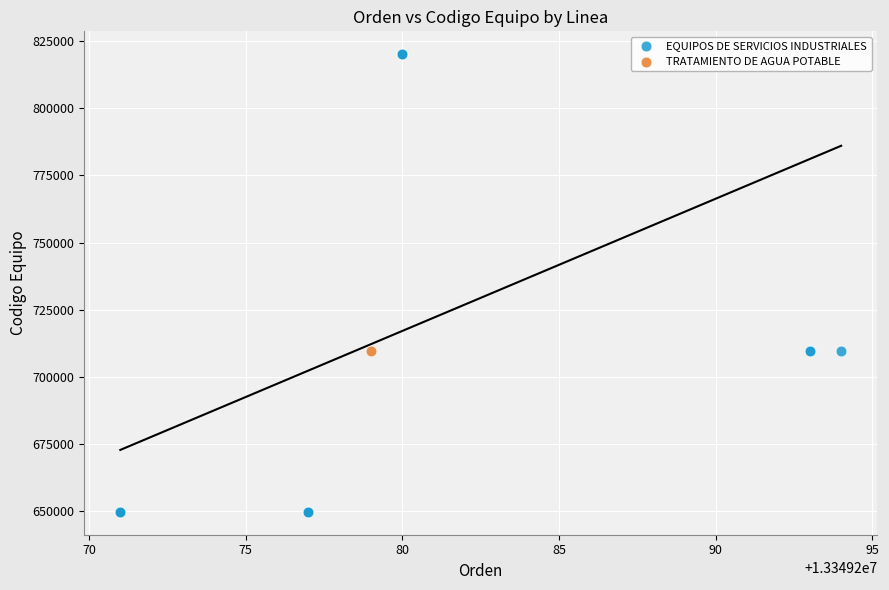

What are all the series names shown in the legend?

EQUIPOS DE SERVICIOS INDUSTRIALES, TRATAMIENTO DE AGUA POTABLE